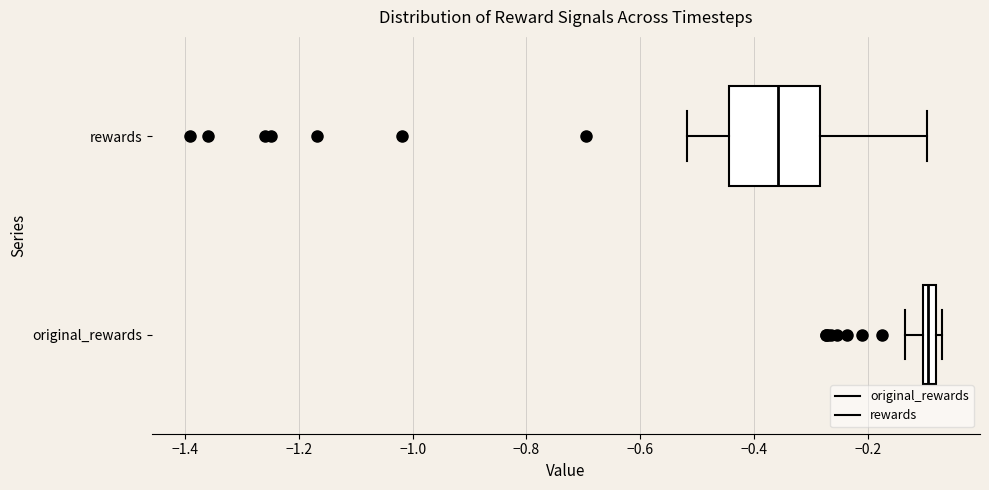

Which box is the widest, from its left edge to its right edge?

rewards